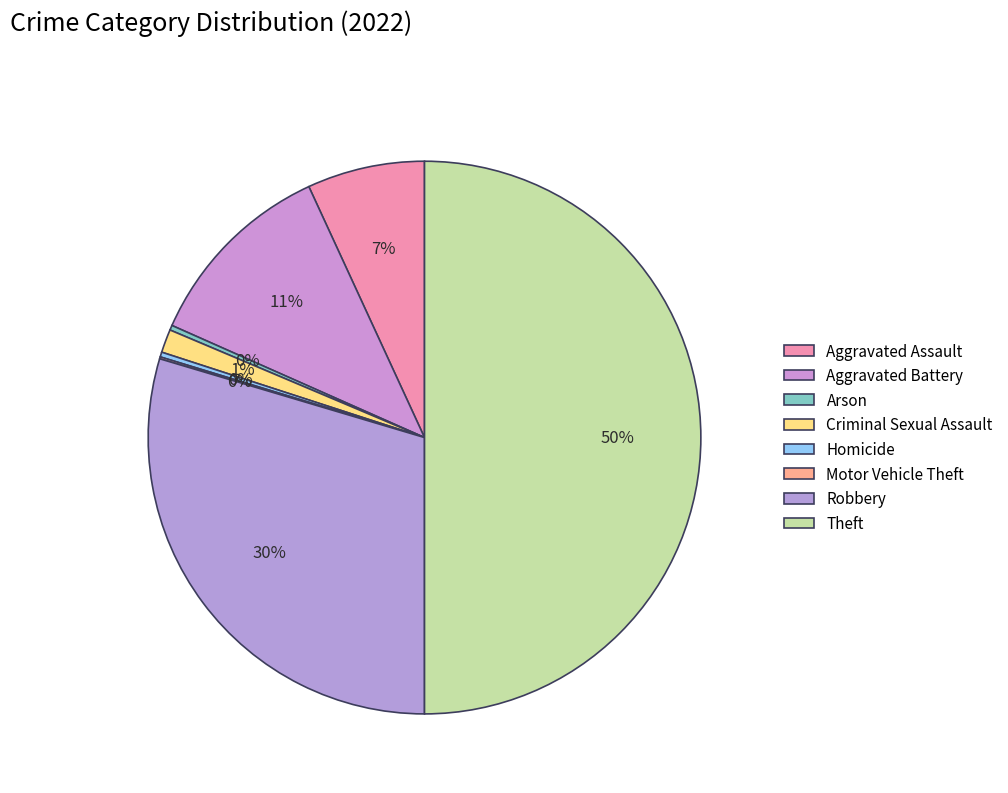

What percentage is NOT represented by Aggravated Battery?

88.5%